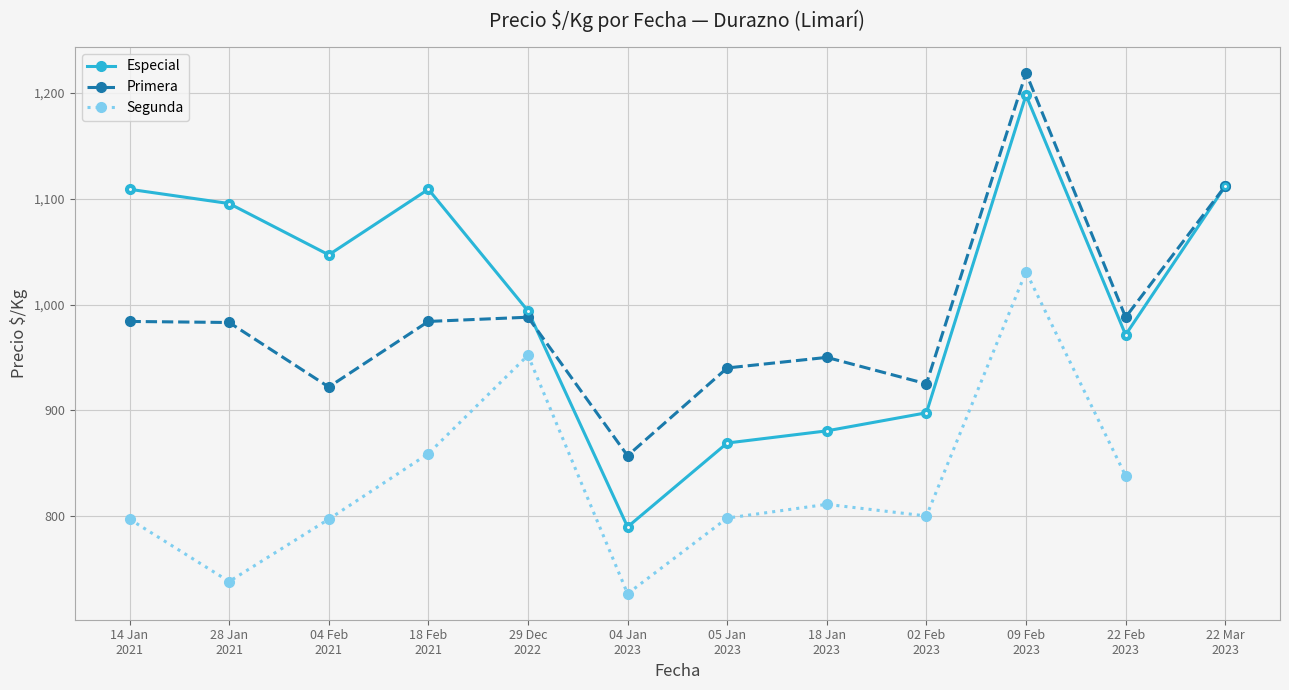

Is it true that Especial equals 1896.1 at 28 Jan
2021?

False